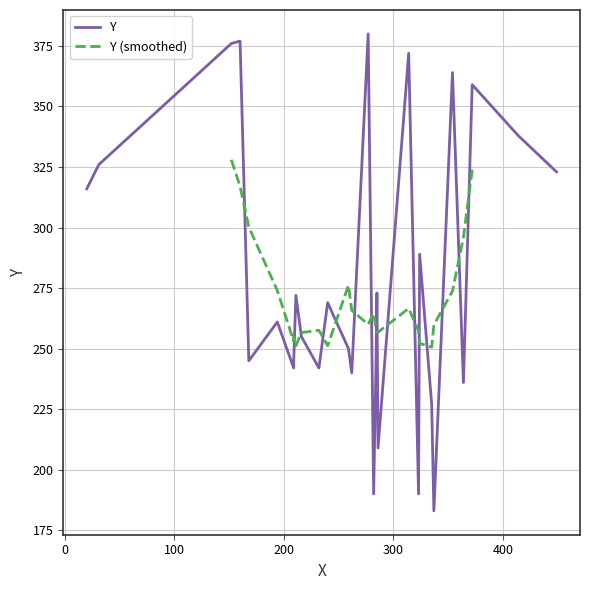

The chart shows a value of 190 at 282. True or false?

True